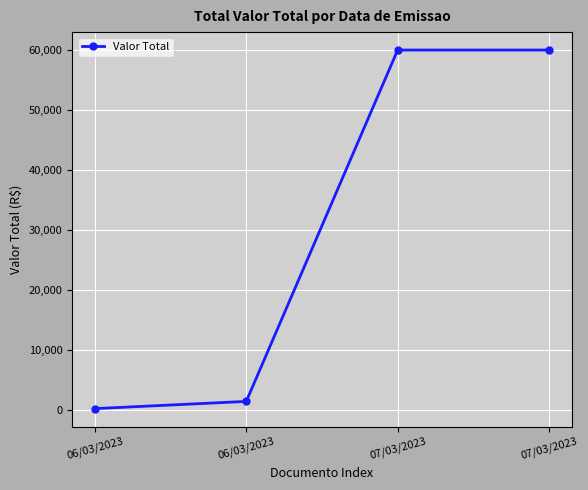

Reading right to left, transcribe all the data shown in this chart.

60000	60000	1500	300